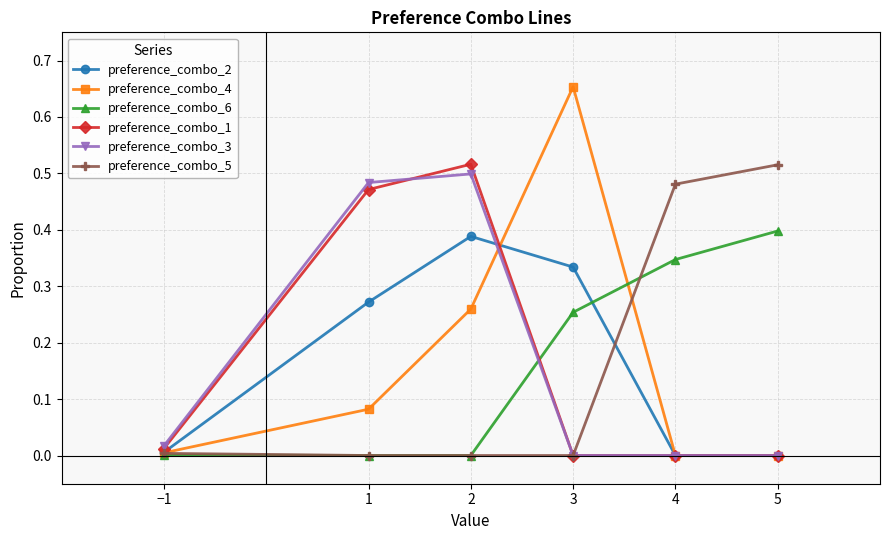

How many lines are shown in the chart?

6